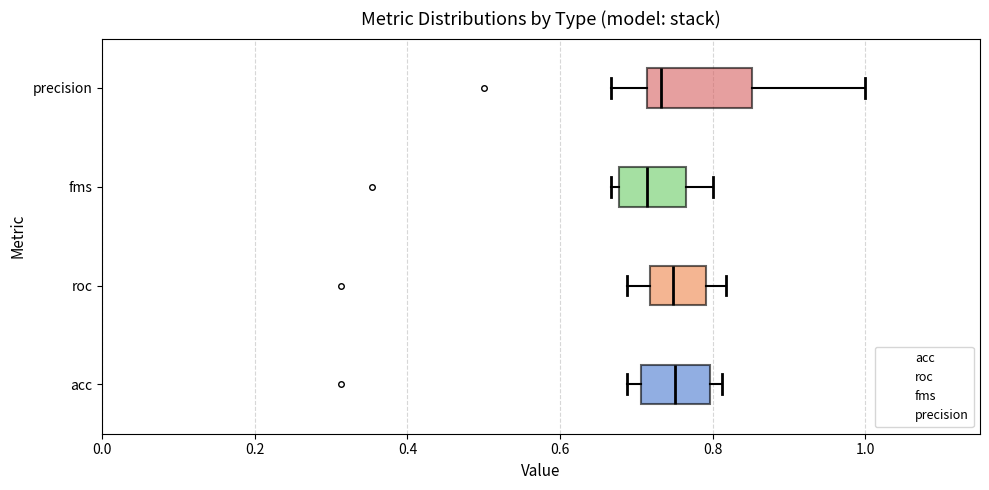

Reading bottom to top, transcribe this box plot: for each box, give where its median line is, the range the box spans, and where its two whiskers end, as read against the x-axis. The values are not printed on the chart, so give them approximately, as read against the axis.

acc: median 0.76, box 0.70 to 0.80, whiskers 0.68 to 0.82
roc: median 0.74, box 0.72 to 0.80, whiskers 0.68 to 0.82
fms: median 0.72, box 0.68 to 0.76, whiskers 0.66 to 0.80
precision: median 0.74, box 0.72 to 0.86, whiskers 0.66 to 1.00